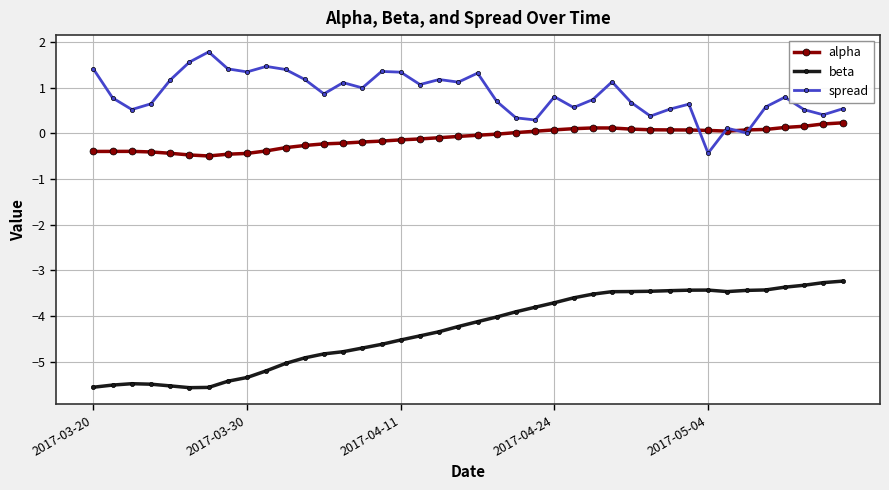

Which series has the largest total across all categories?

spread